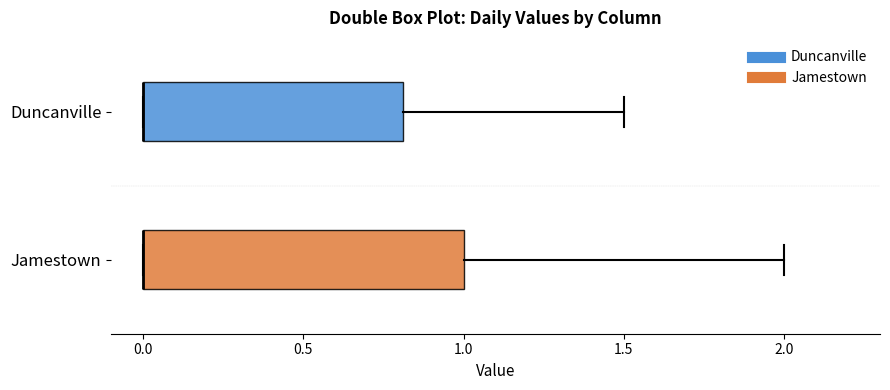

Comparing the boxes themselves (not the whiskers), which one is the widest?

Jamestown